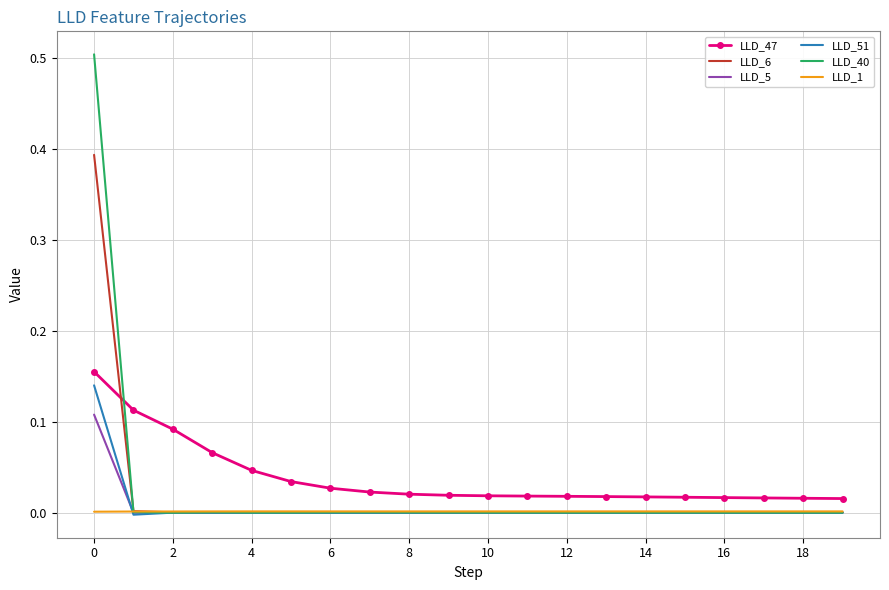

How many times do LLD_47 and LLD_6 cross each other?

1